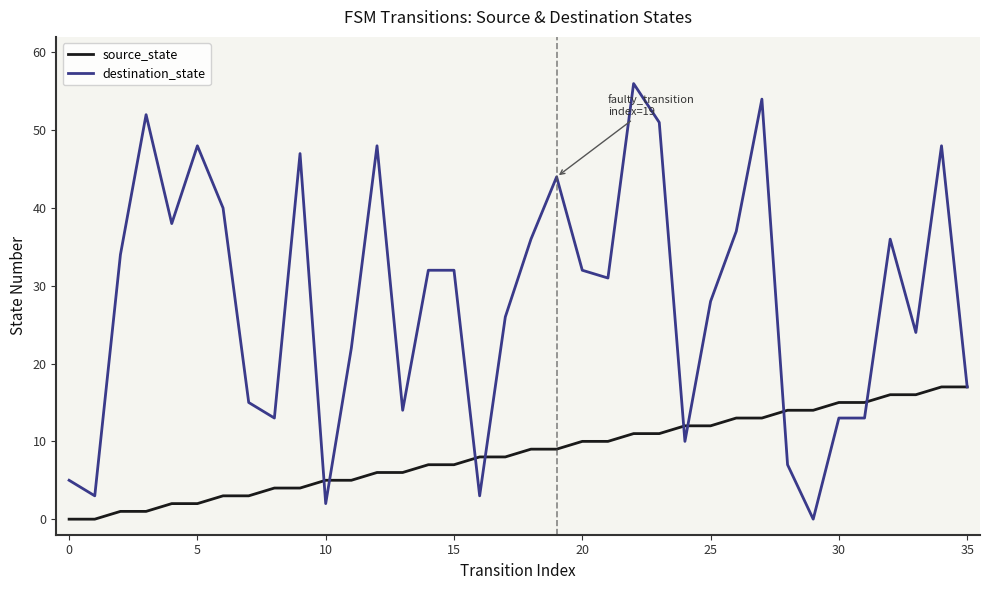

Which series has the widest spread of values?

destination_state